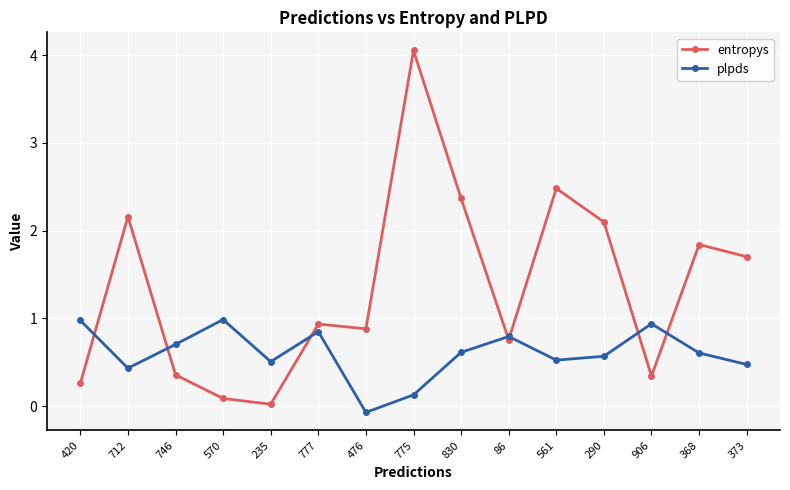

List the series in order of their peak value, highest first.

entropys, plpds